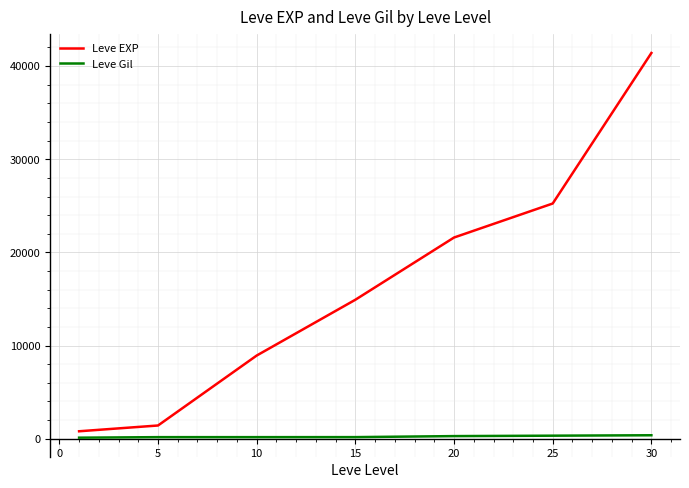

How many categories are shown in the chart?

7